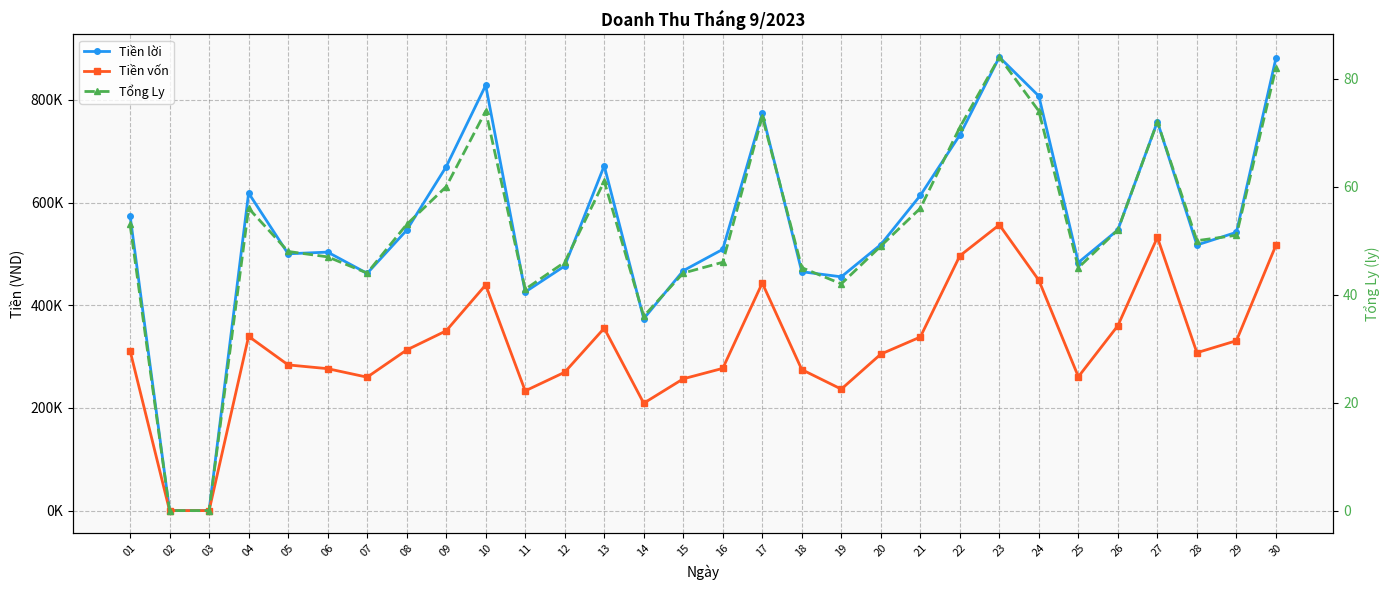

Where is Tổng Ly nearest to the value 42?

19